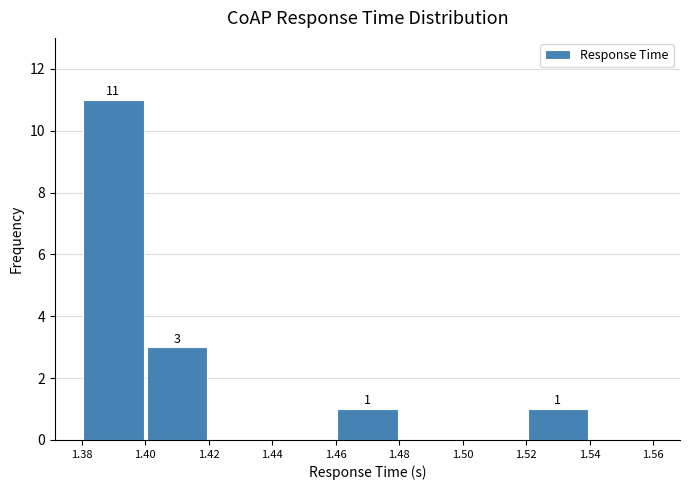

Which range on the x-axis has the tallest bar?

1.38 to 1.40